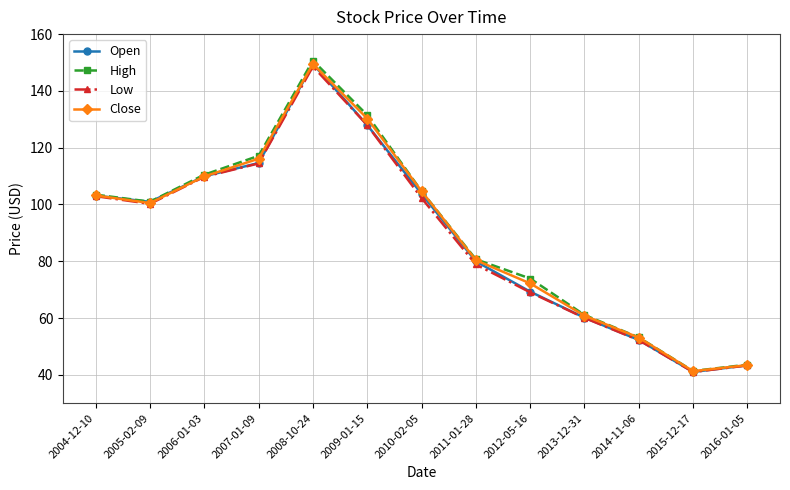

True or false: Open has a value of 21.0 at 2012-05-16.

False